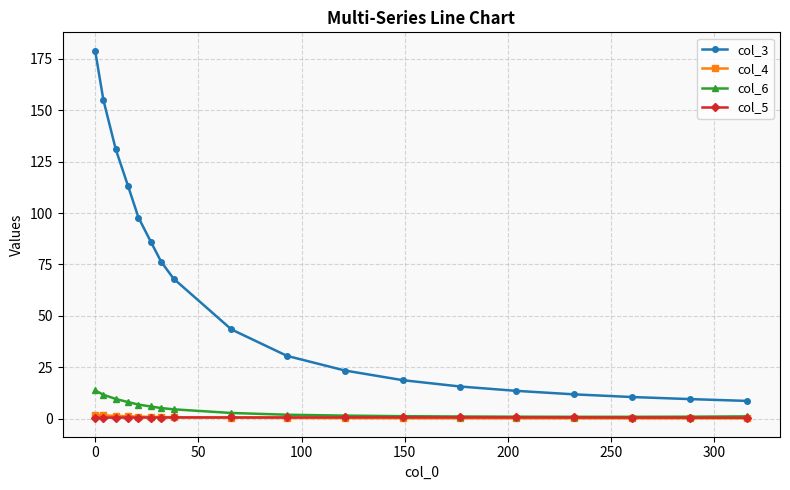

Which series has the widest spread of values?

col_3